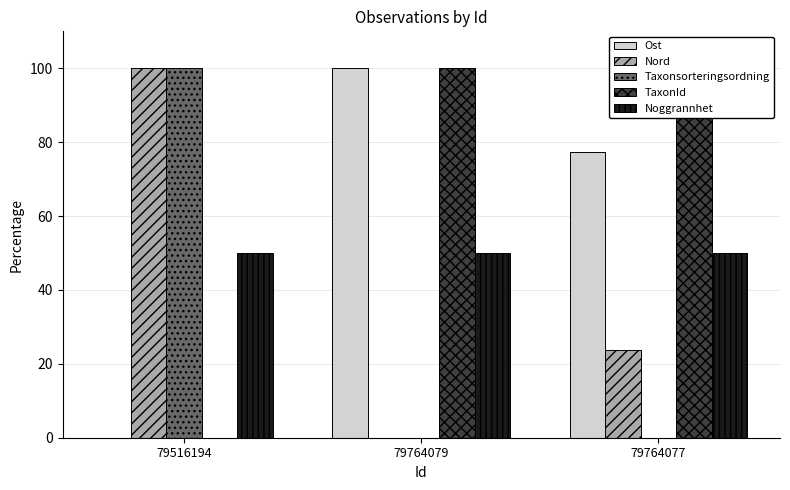

What is the difference between the highest and lowest values at 79764077?

100.0